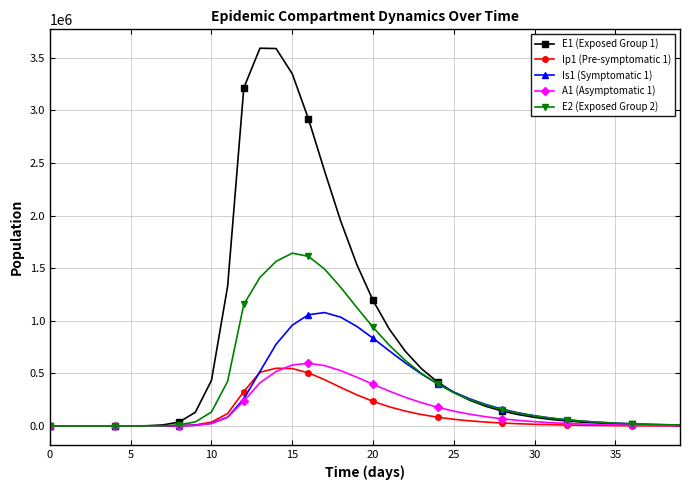

How many lines are shown in the chart?

5